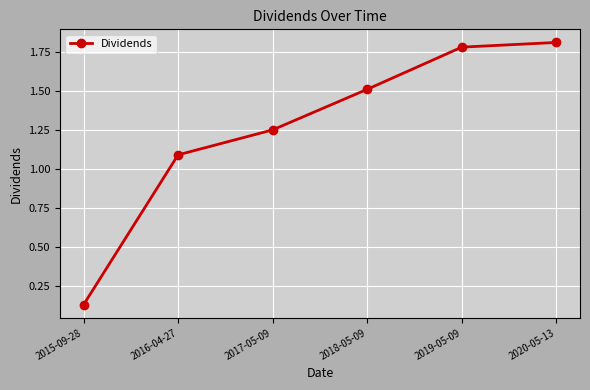

Is it true that the value at 2015-09-28 is 0.2?

False